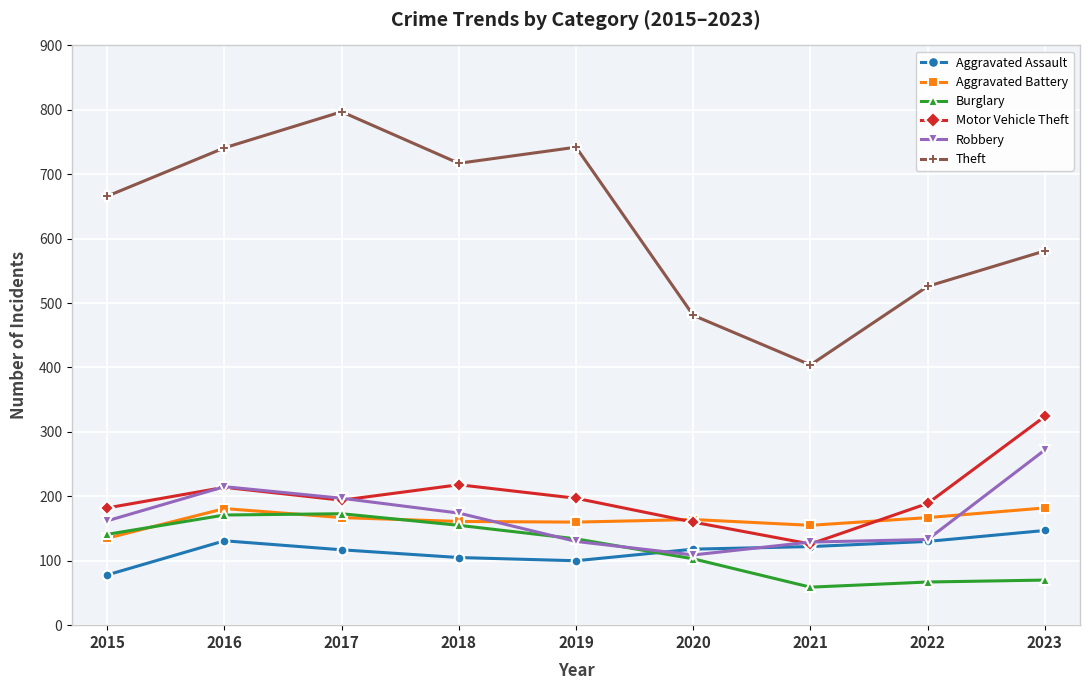

Rank the series at 2023 from lowest to highest value.

Burglary, Aggravated Assault, Aggravated Battery, Robbery, Motor Vehicle Theft, Theft